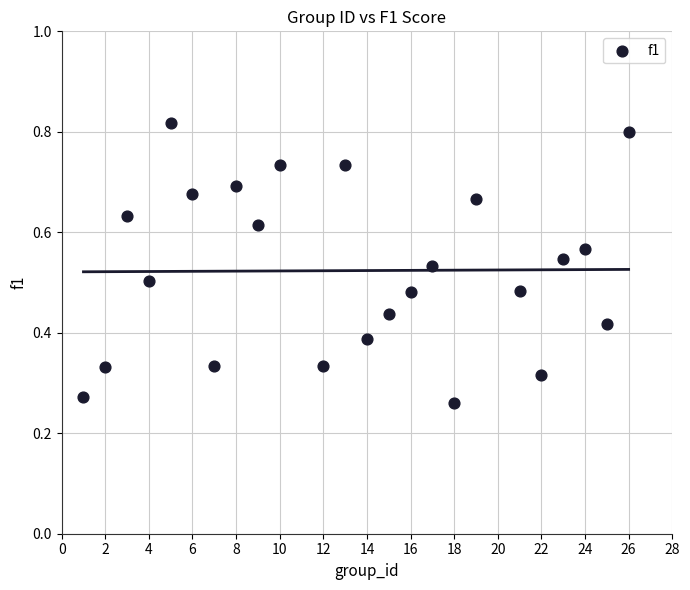

What is the range of X values (max minus min)?

25.0